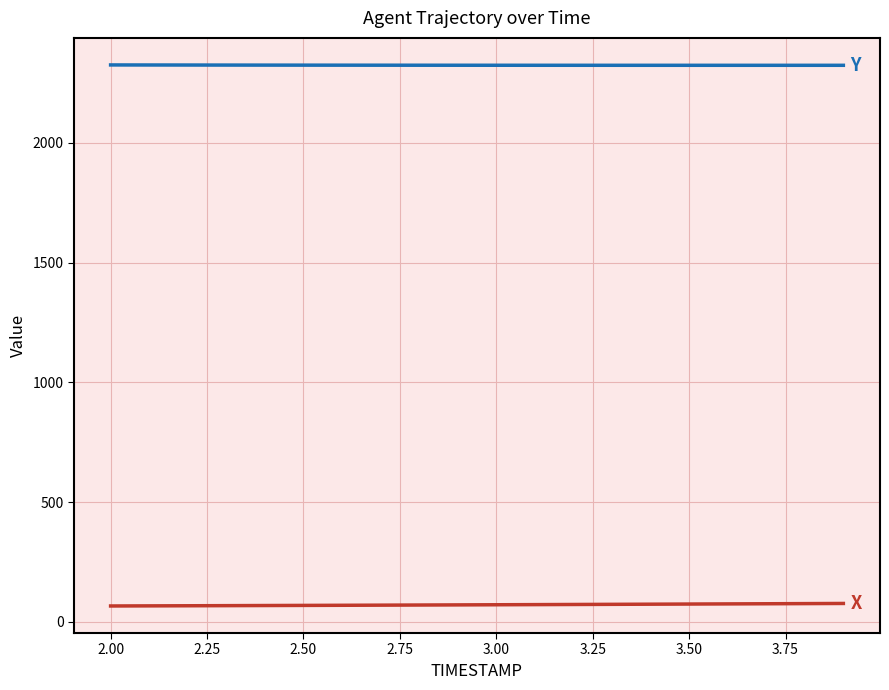

What is the smallest value displayed?

66.4